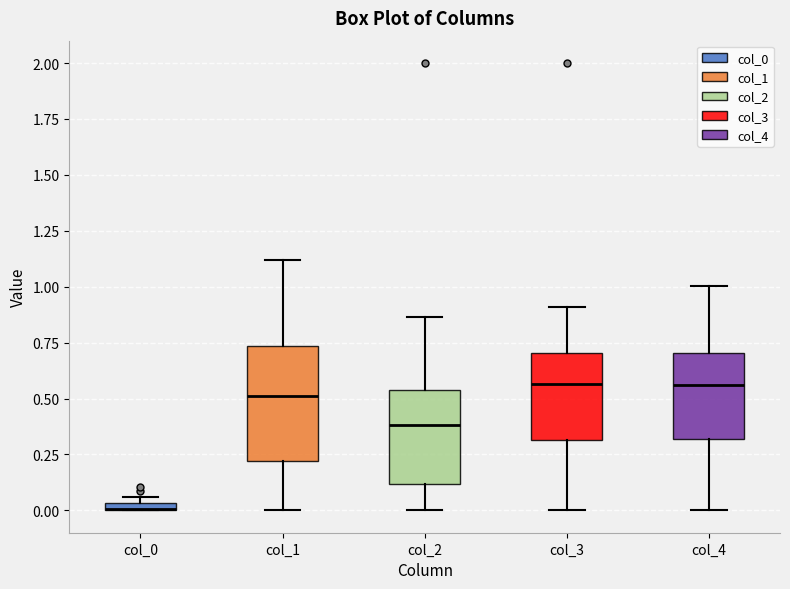

Where is the lower edge of the box for col_0 on the y-axis? The values are not printed on the chart, so give them approximately, as read against the axis.

0.00